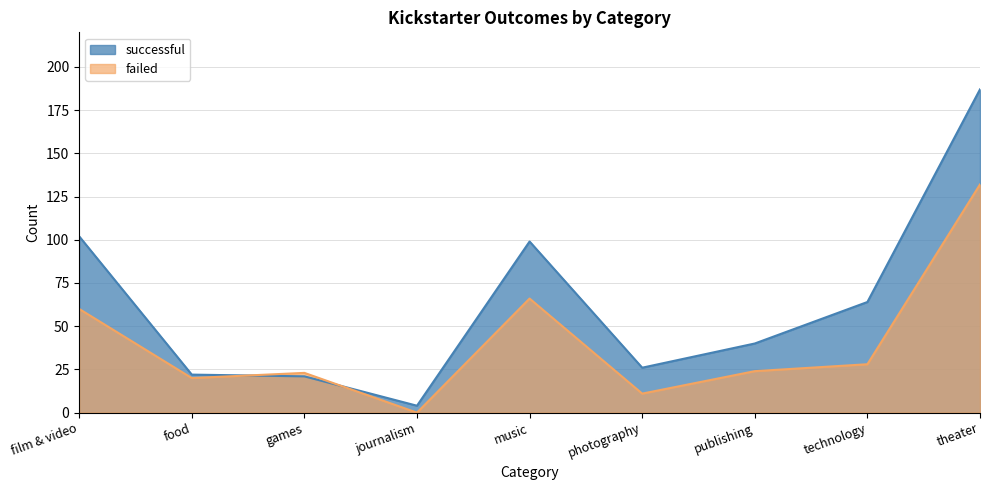

Between which two adjacent categories do failed and successful first intersect?

food and games